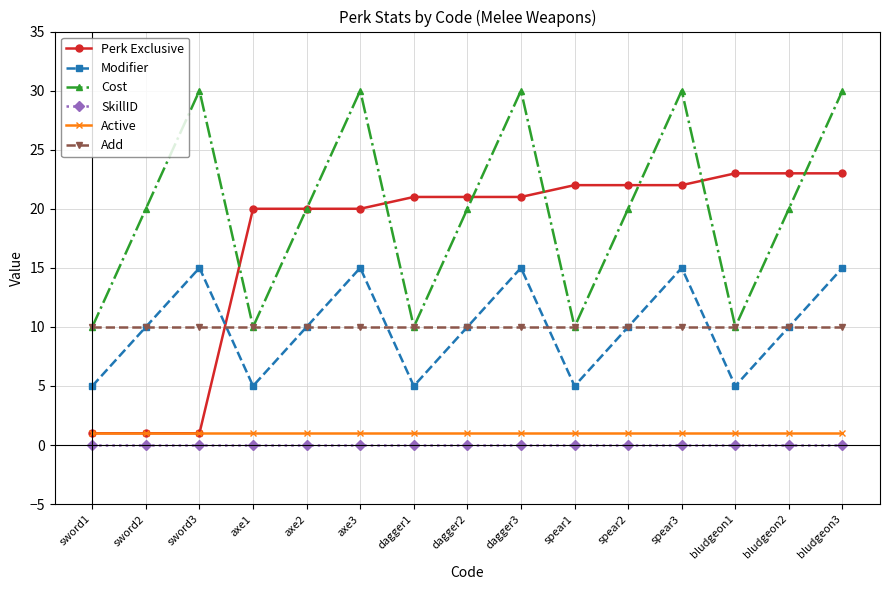

True or false: SkillID and Cost cross at least once.

False